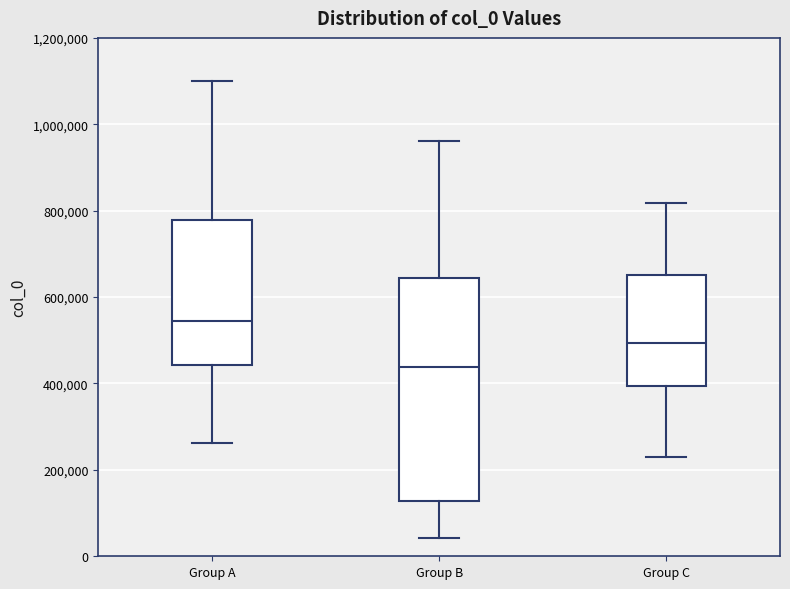

Which box's median line is the lowest?

Group B